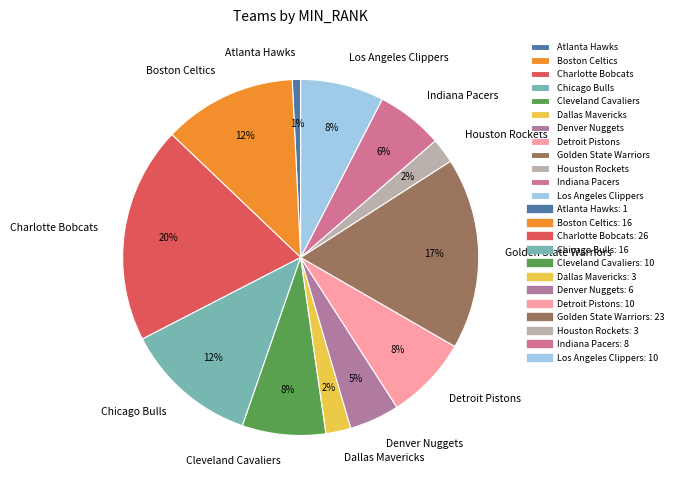

What is the smallest slice in the pie chart?

Atlanta Hawks